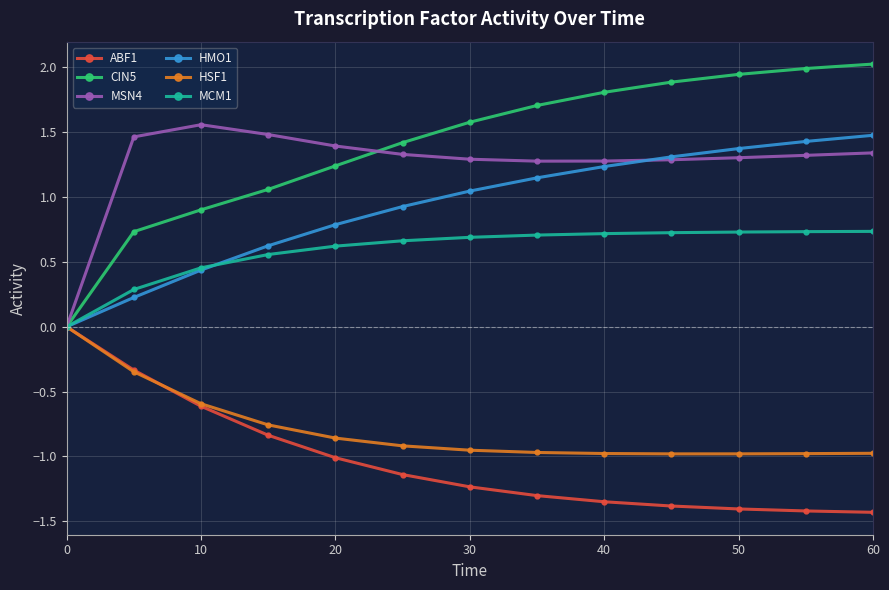

What is the maximum value shown in the chart?

2.0